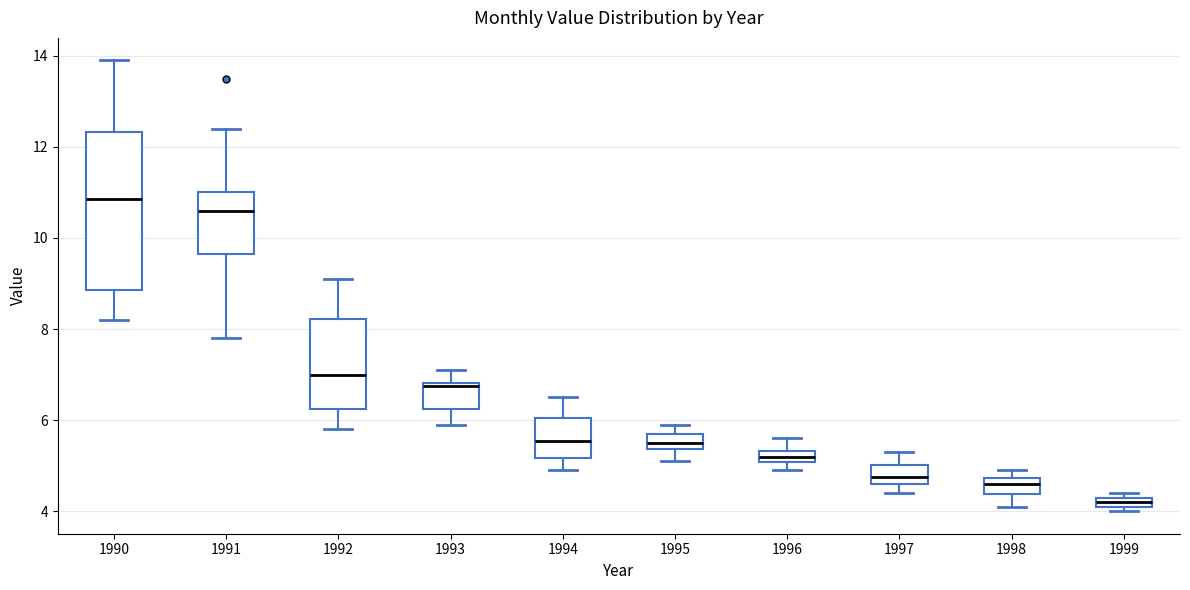

Where does the upper whisker of the box at x = 1995 end on the y-axis? The values are not printed on the chart, so give them approximately, as read against the axis.

6.0